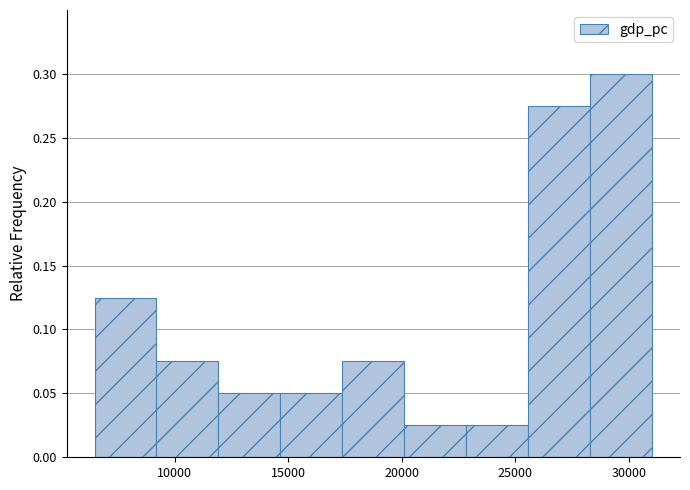

Over which range of the x-axis is the bar tallest?

28500 to 31000